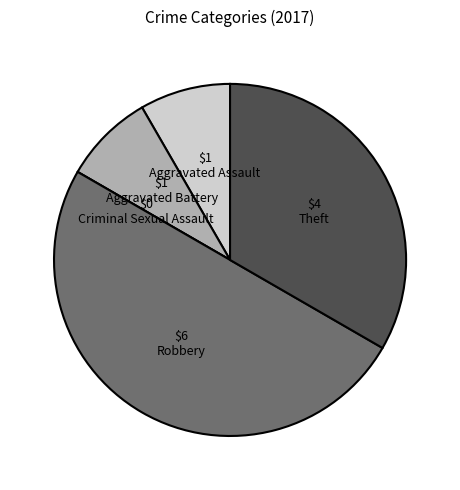

The Robbery slice represents 50% of the pie. True or false?

True